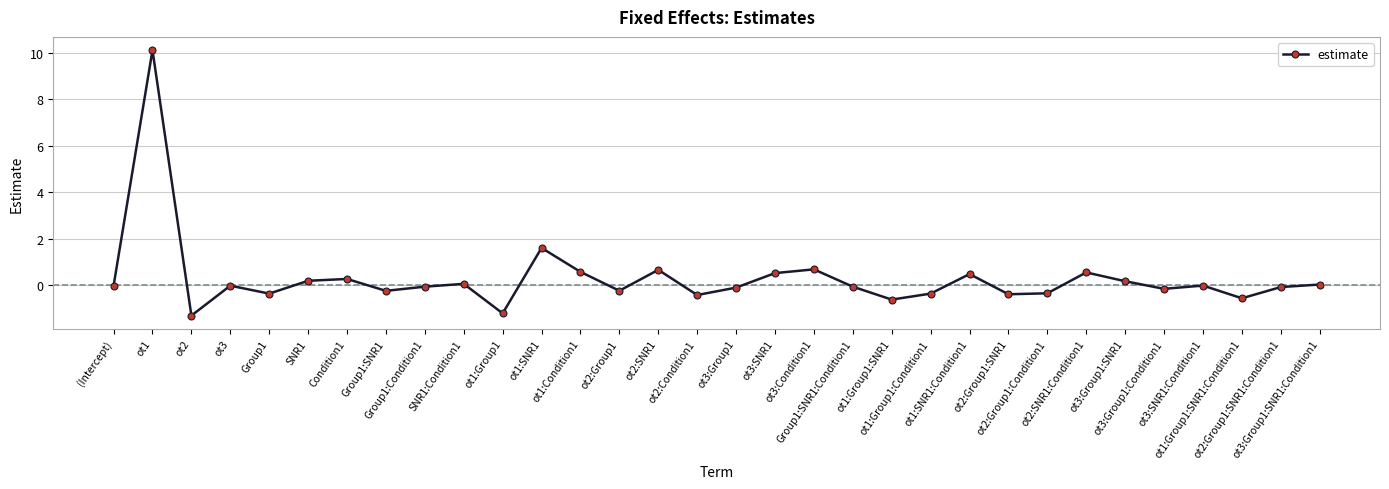

What is the value of the 25th point from the left?

-0.4